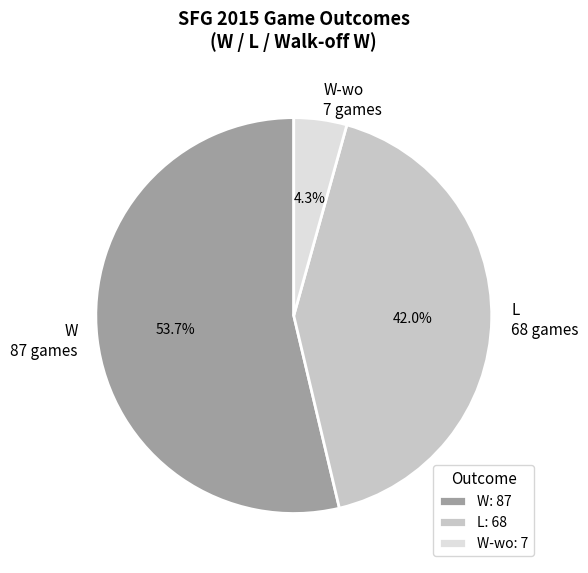

Rank the categories by value from lowest to highest.

W-wo, L, W